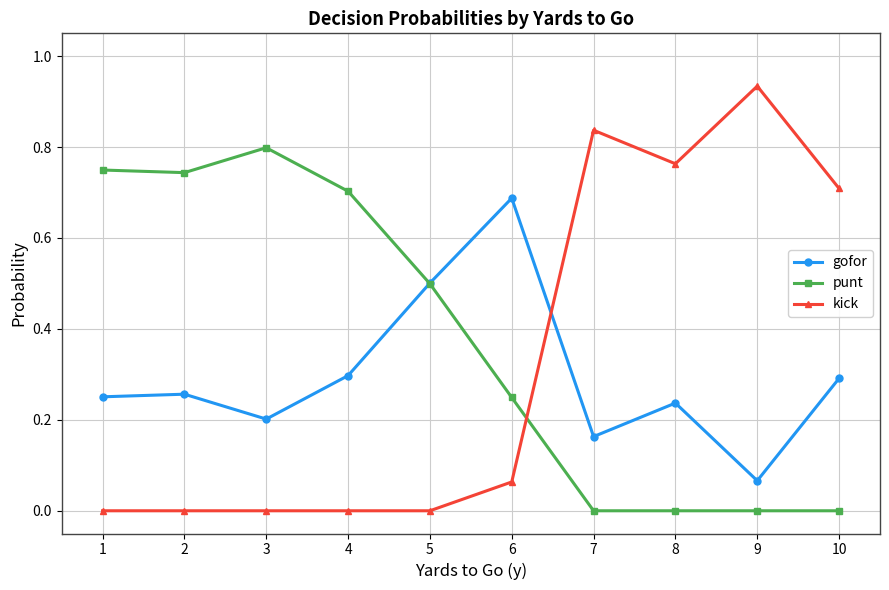

At how many categories does at least one series exceed 0?

10